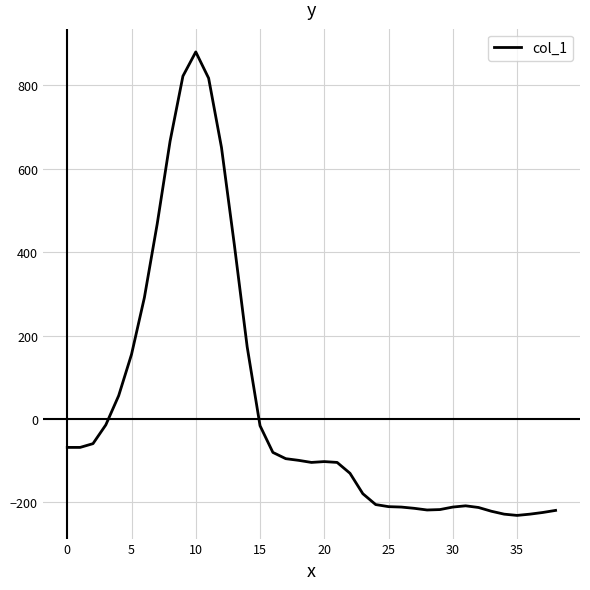

What is the smallest value displayed?

-231